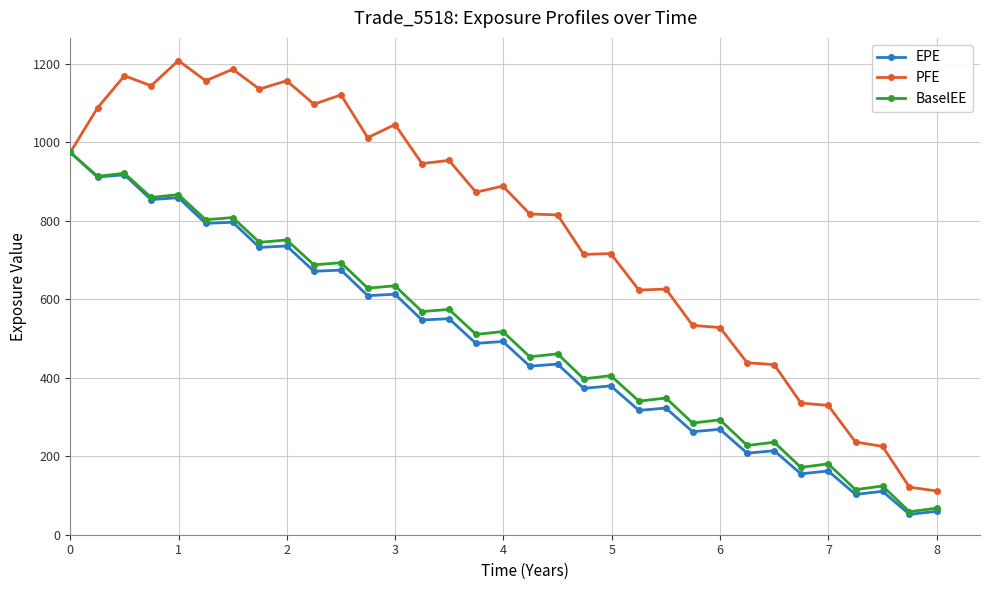

Which series has the widest spread of values?

PFE